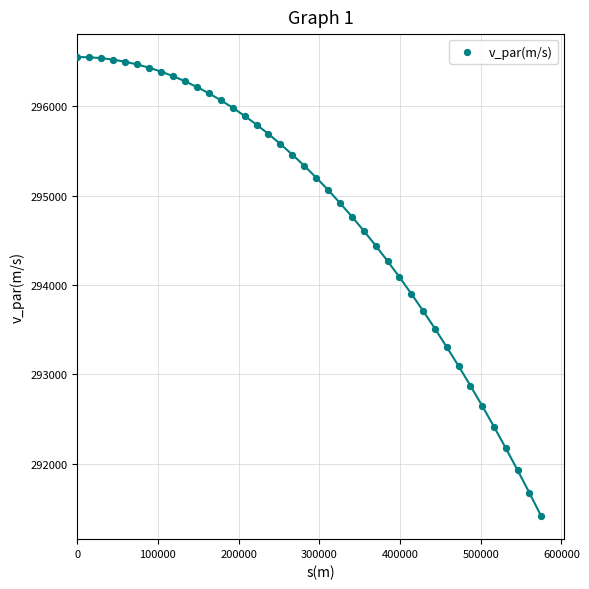

What is the range of Y values (max minus min)?

5133